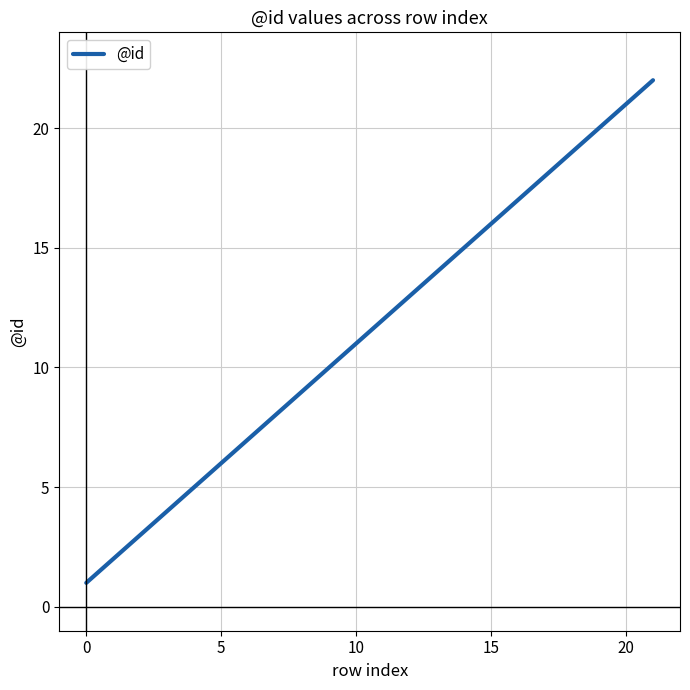

What is the maximum value shown in the chart?

22